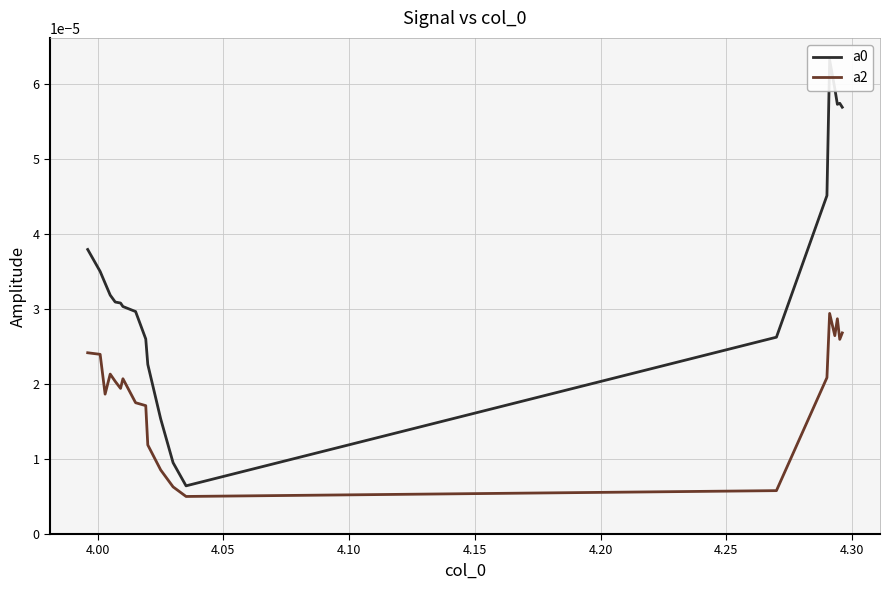

The value of a2 at 4.20 is 0.0. True or false?

True